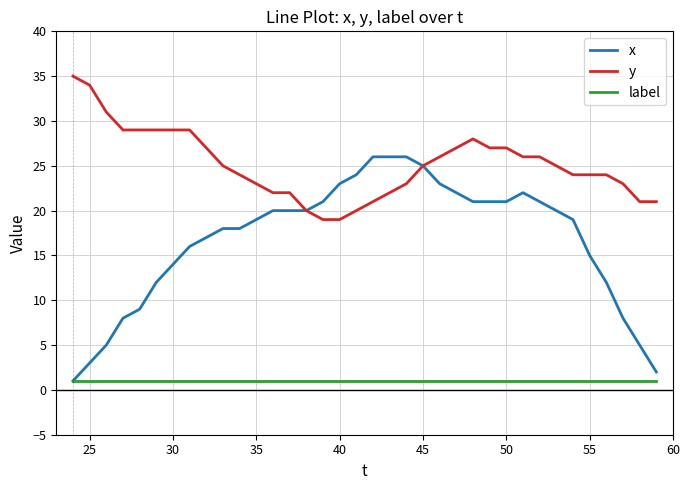

True or false: label and y cross at least once.

False